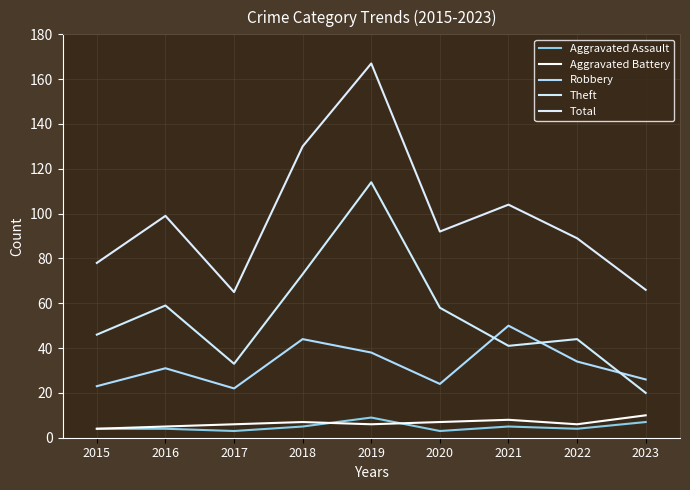

What is the highest value of the Aggravated Assault series?

9